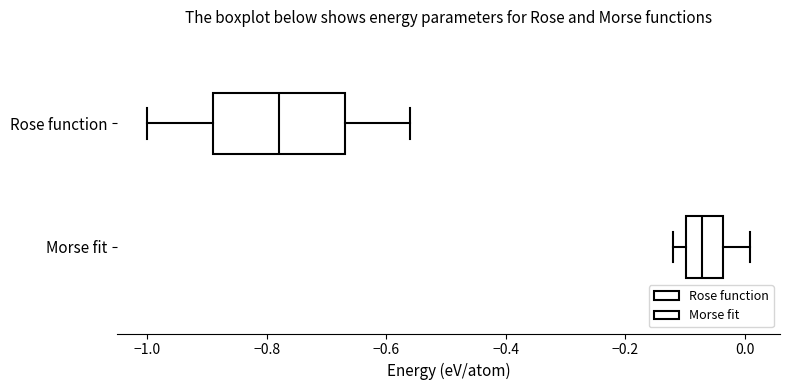

Which box's median line is the furthest to the left?

Rose function